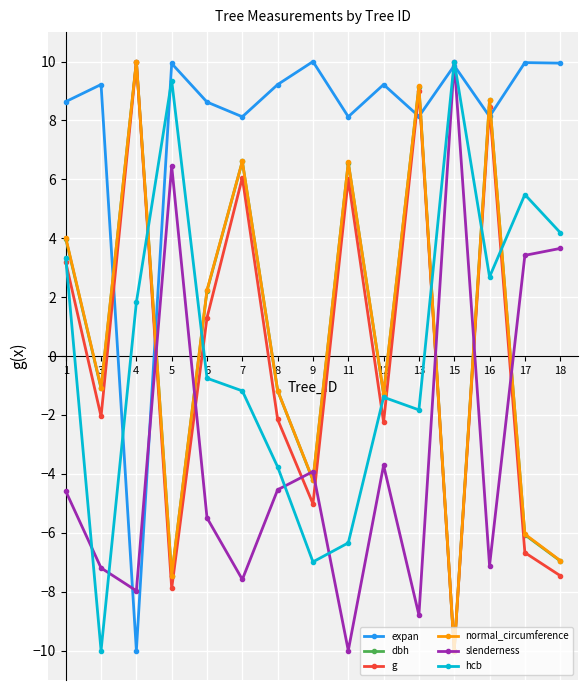

At which label does normal_circumference first exceed -1?

1